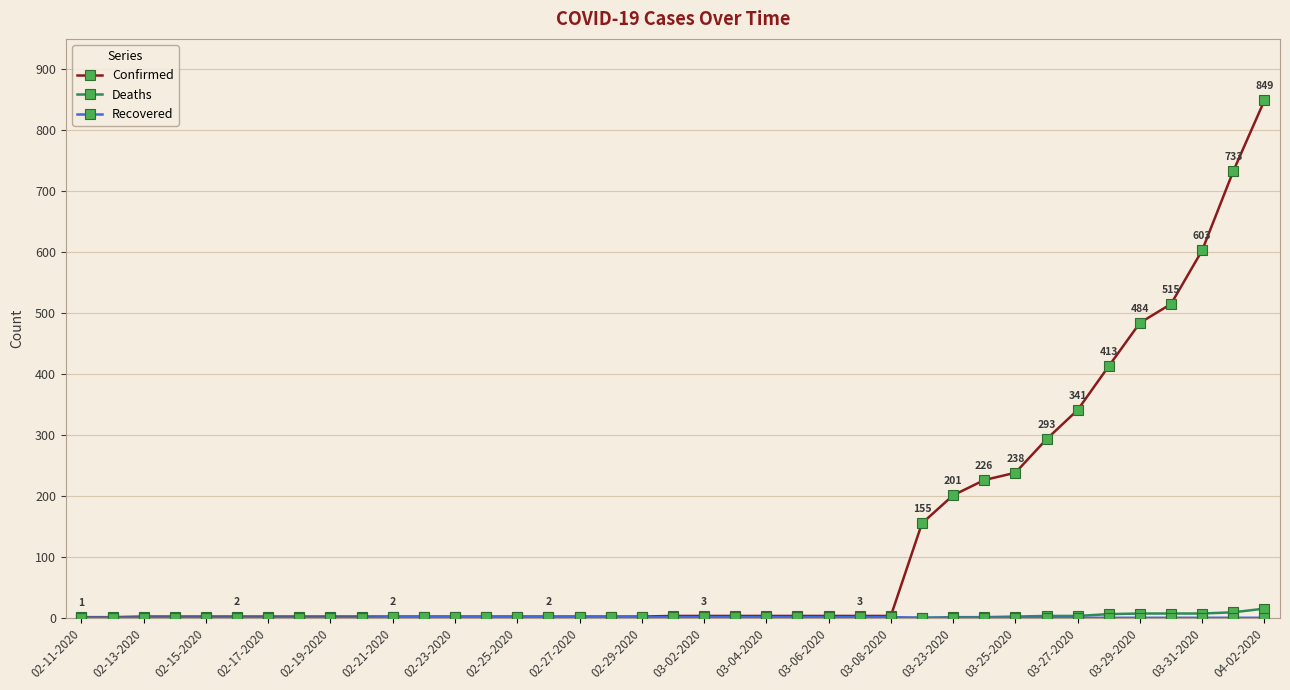

What is the greatest value displayed?

849